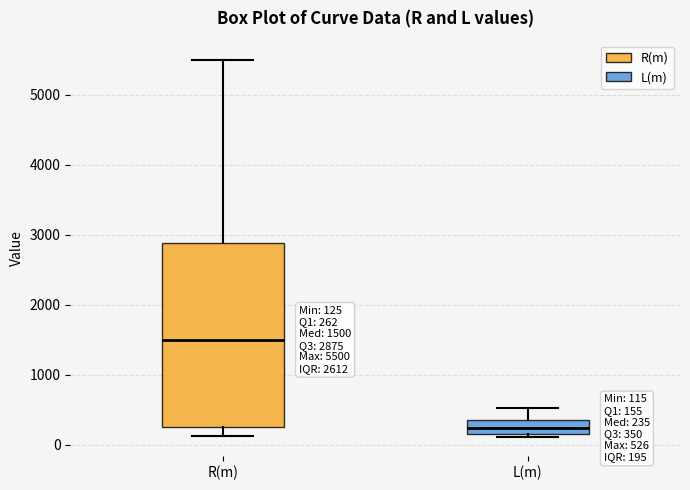

Which box has the highest median line?

R(m)